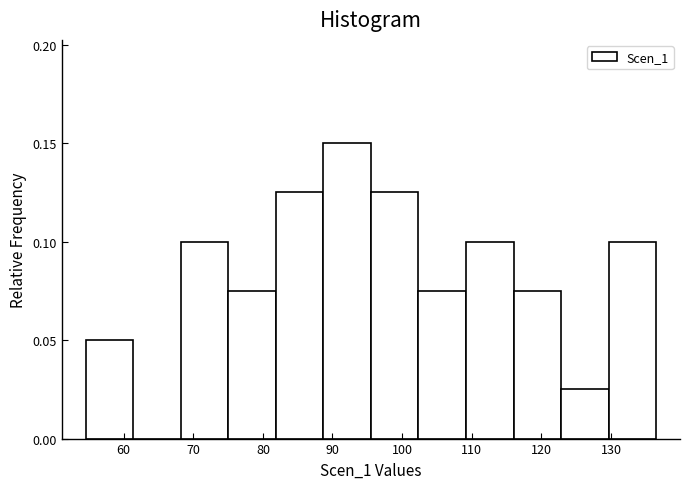

Which range on the x-axis has the tallest bar?

89 to 96